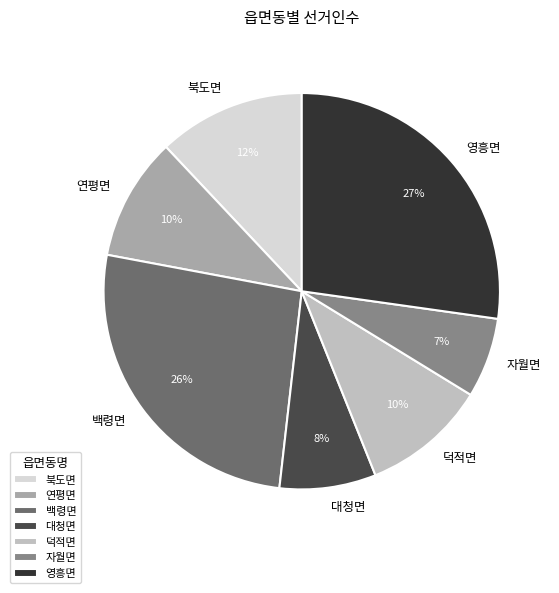

Which category has the biggest portion of the pie?

영흥면